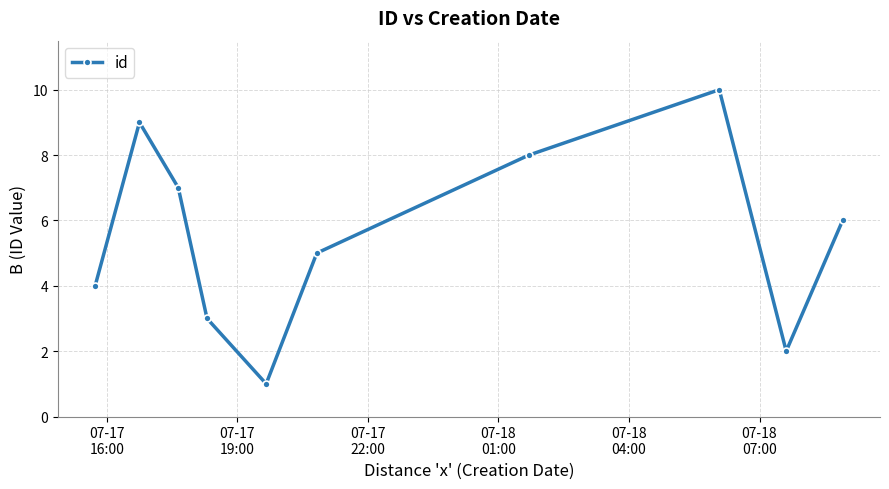

What is the difference between the second highest and second lowest values?

7